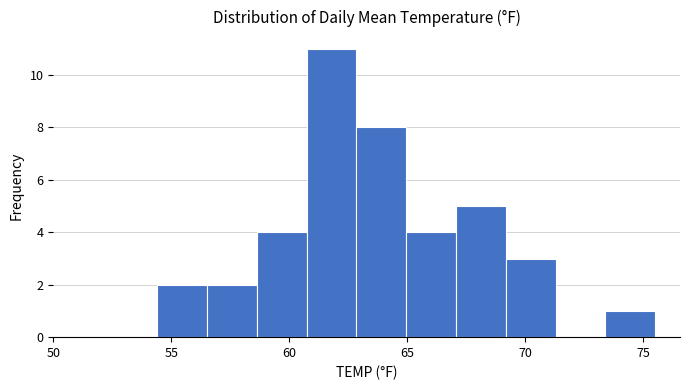

What is the height of the bar covering 73.5 to 75.5 on the x-axis? Neither the bar edges nor the heights are printed on the chart, so give them approximately, as read against the axes.

1